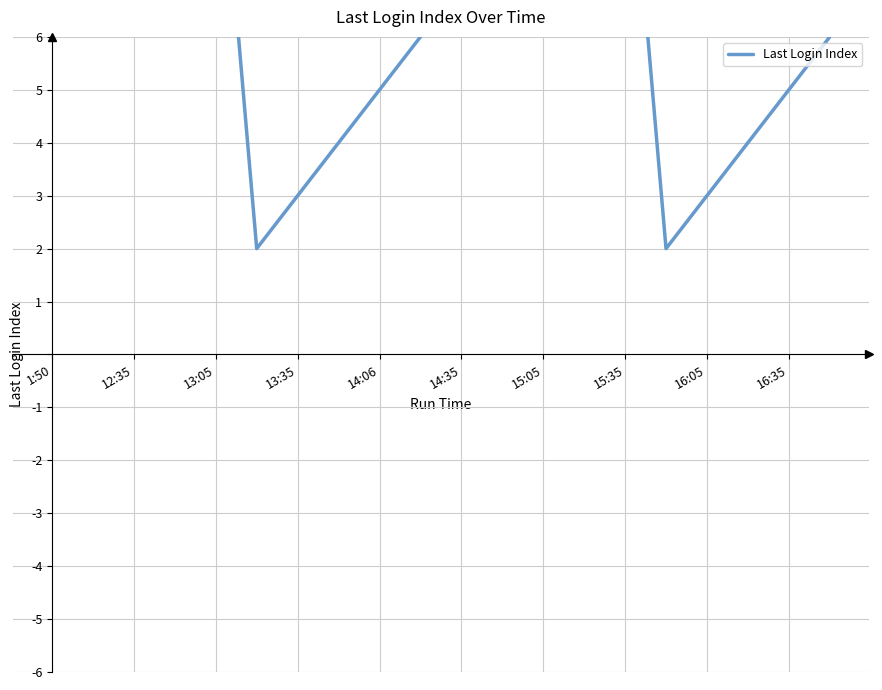

Is it true that the value at 16:35 is 5?

True